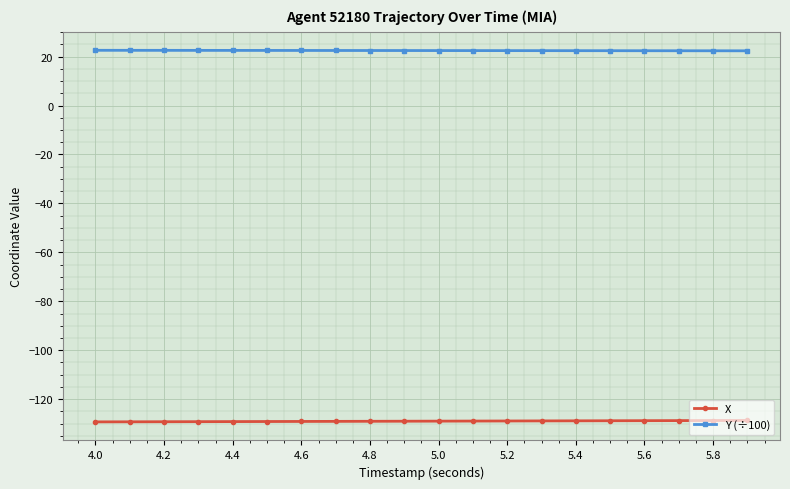

What is the average value of the X series?

-129.0